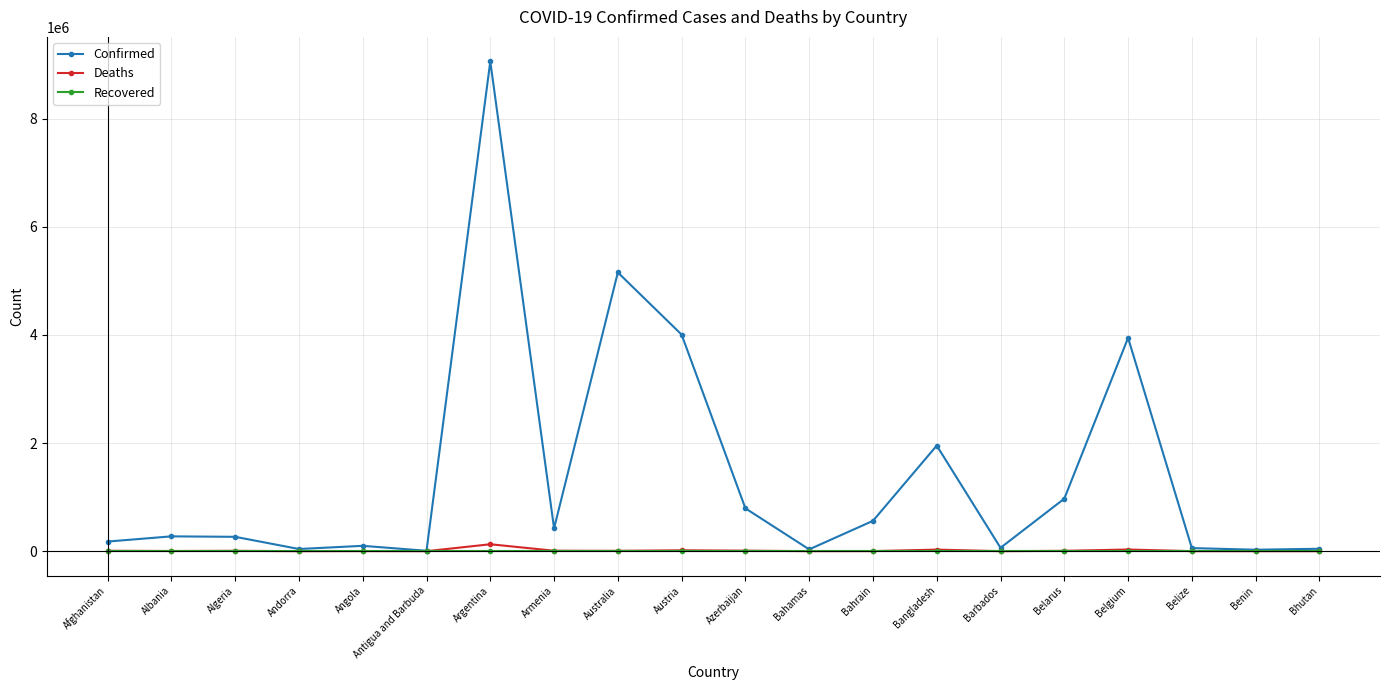

What is the greatest value displayed?

9056203